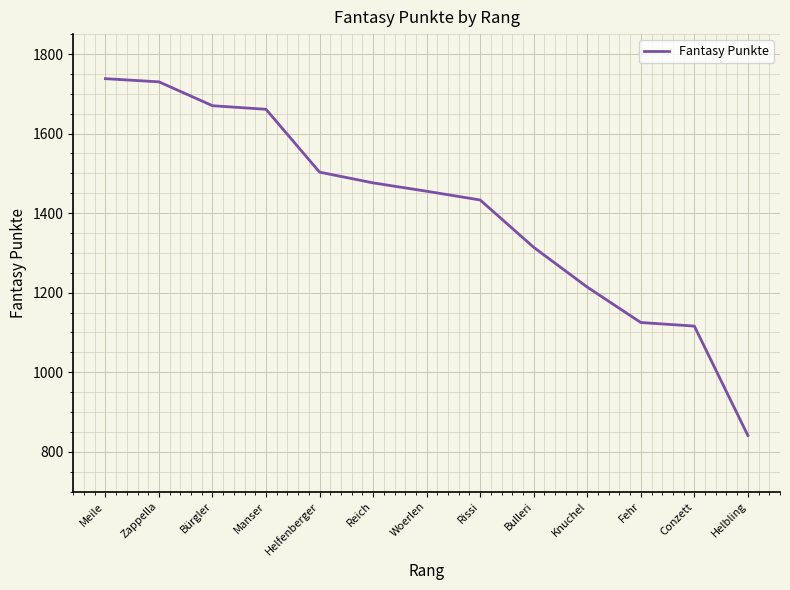

True or false: the data shows 1214 at Knuchel.

True